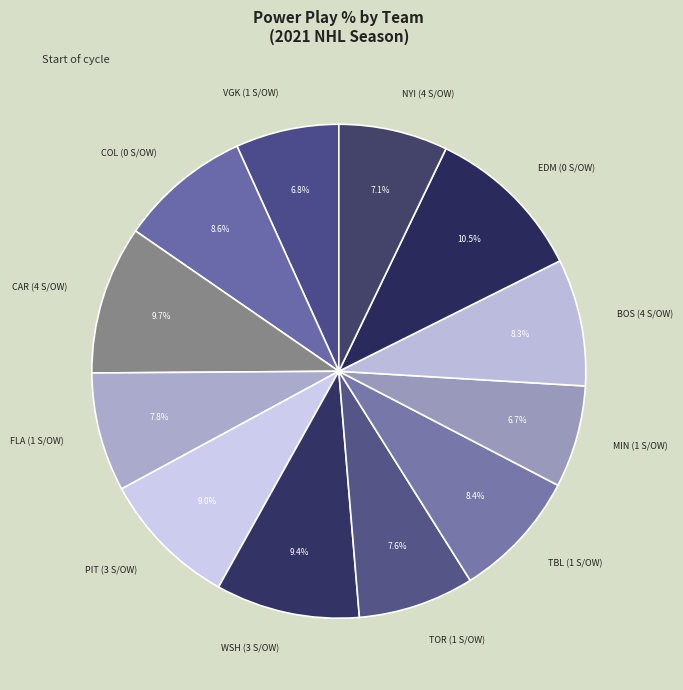

Does BOS (4 S/OW) account for over 50% of the chart?

No